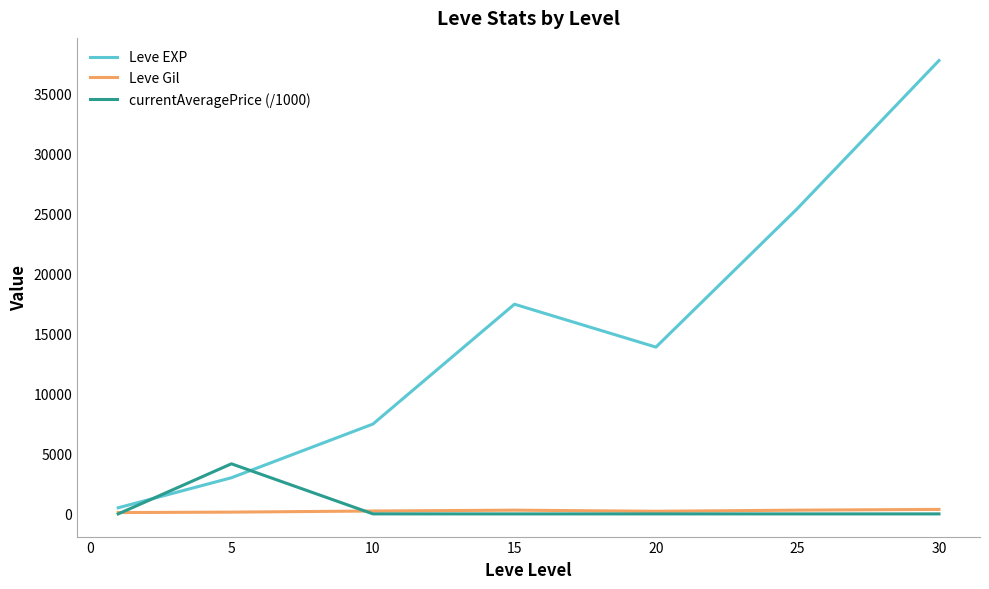

Which series has the largest total across all categories?

Leve EXP